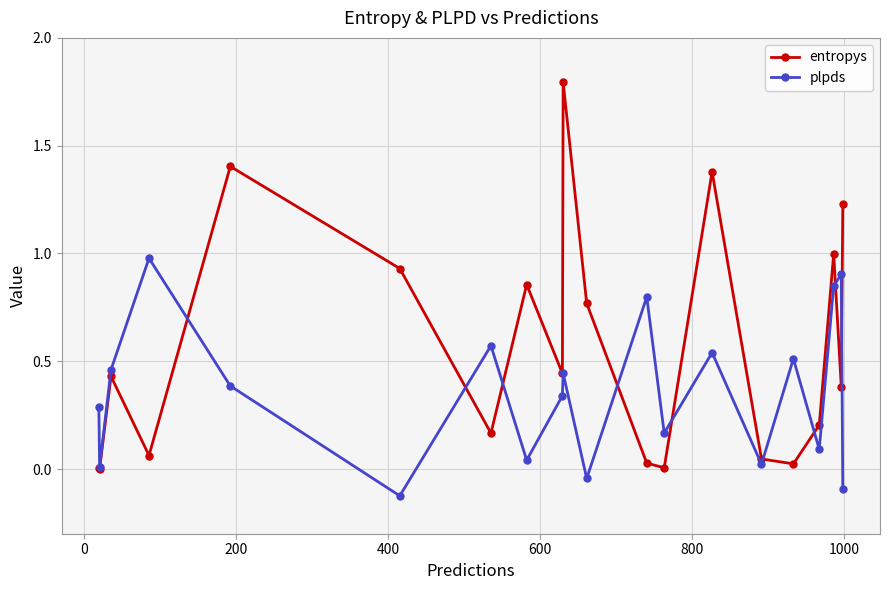

Which series has the widest spread of values?

entropys